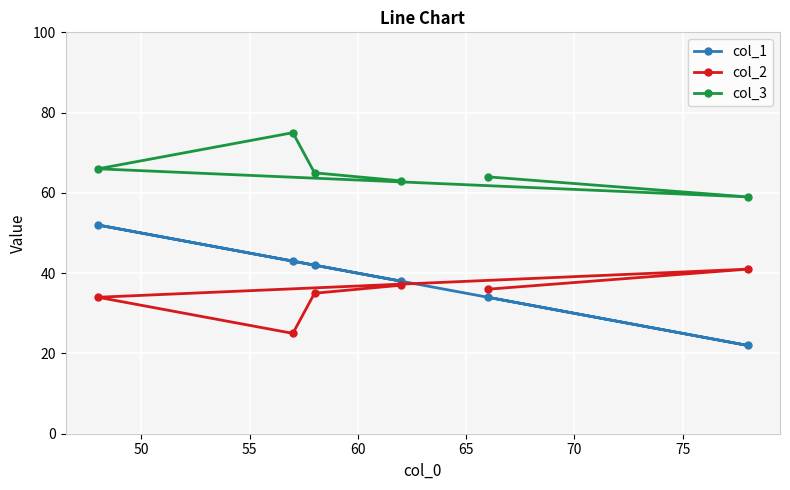

What is the difference between the second highest and minimum values in the col_2 series?

12